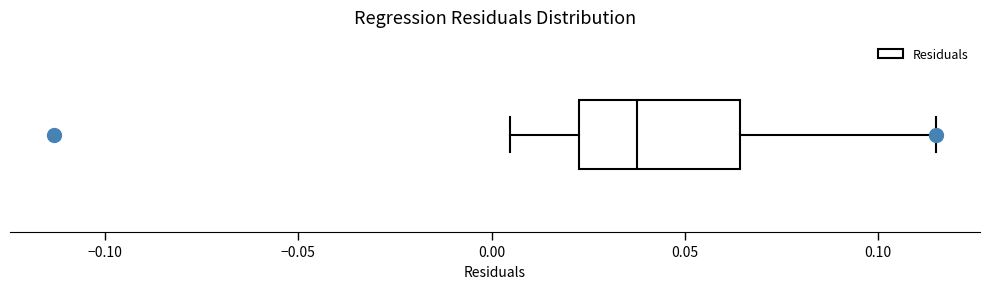

Where does the left whisker of the box end on the x-axis? The values are not printed on the chart, so give them approximately, as read against the axis.

0.005